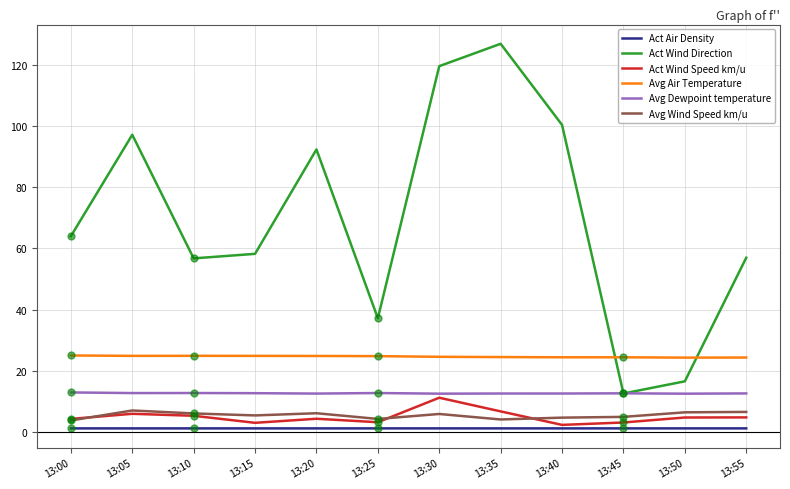

True or false: Act Wind Direction has more than 1 points higher than both neighbors.

True